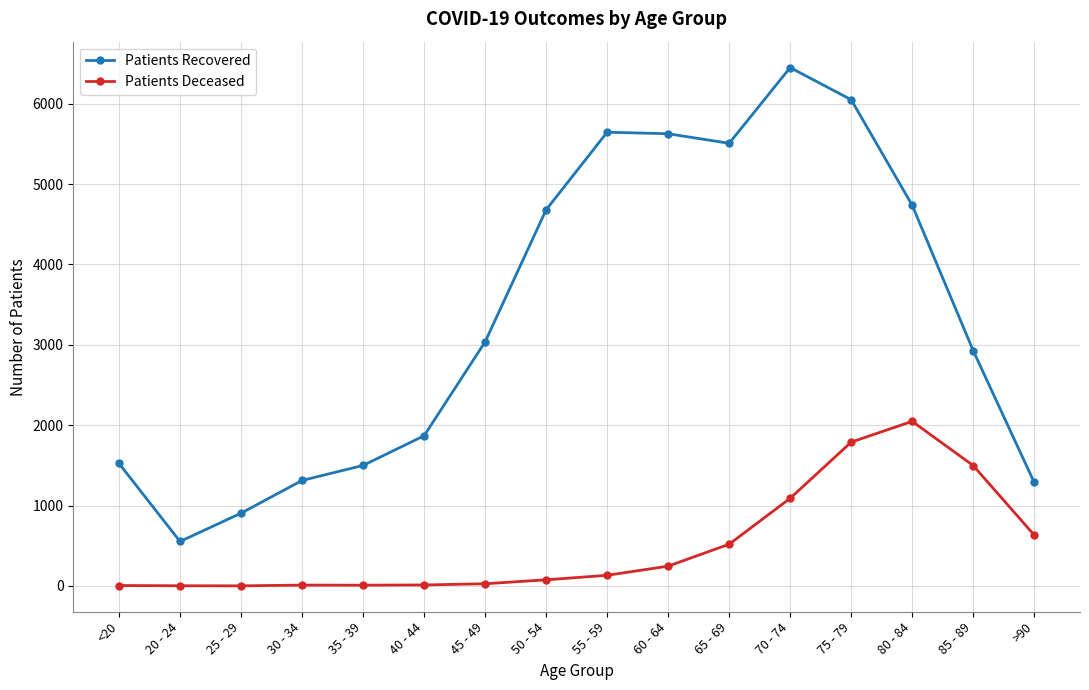

Which category has the highest value in the Patients Deceased series?

80 - 84